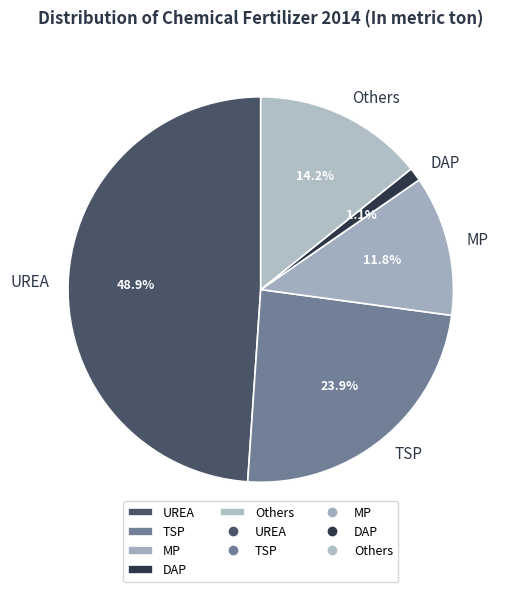

Which category has the smallest portion of the pie?

DAP